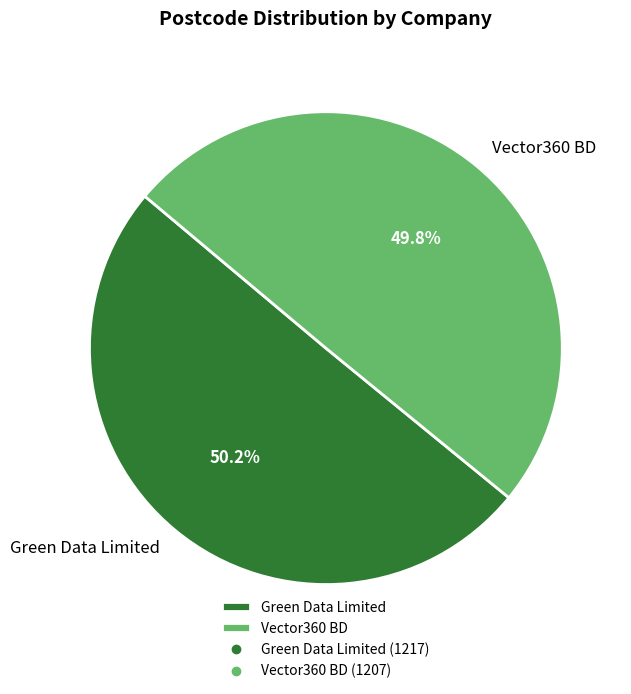

True or false: Vector360 BD accounts for 57% of the total.

False